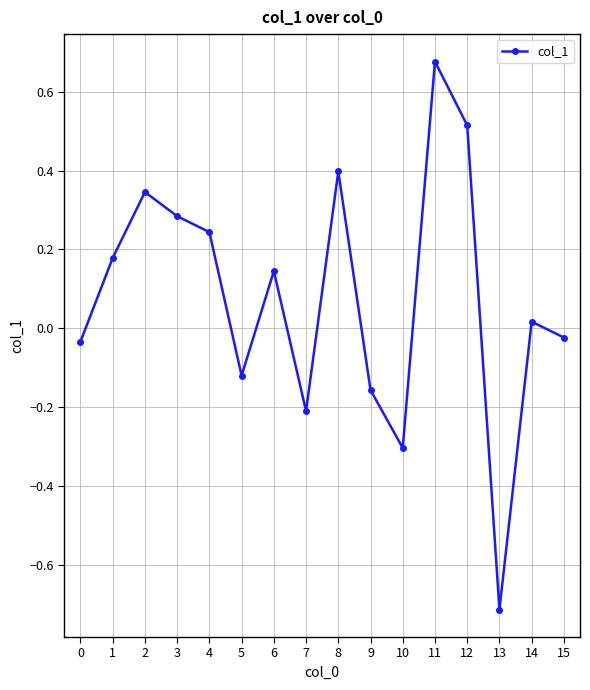

How many lines are shown in the chart?

1